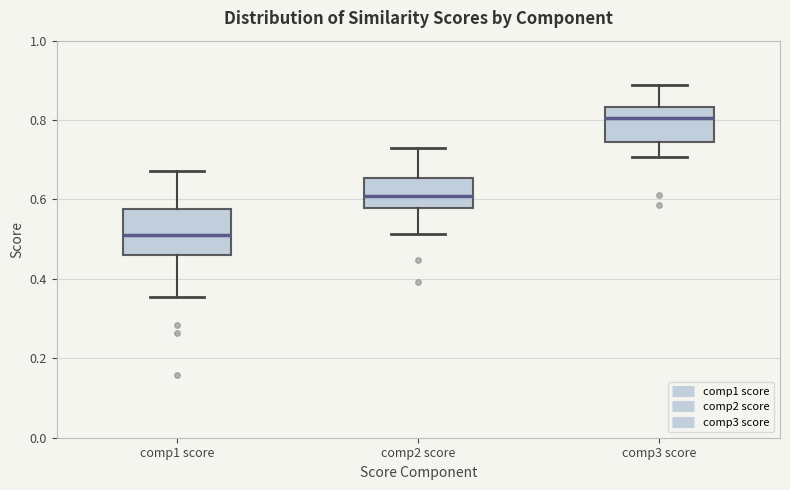

Which box is the tallest, from its lower edge to its upper edge?

comp1 score